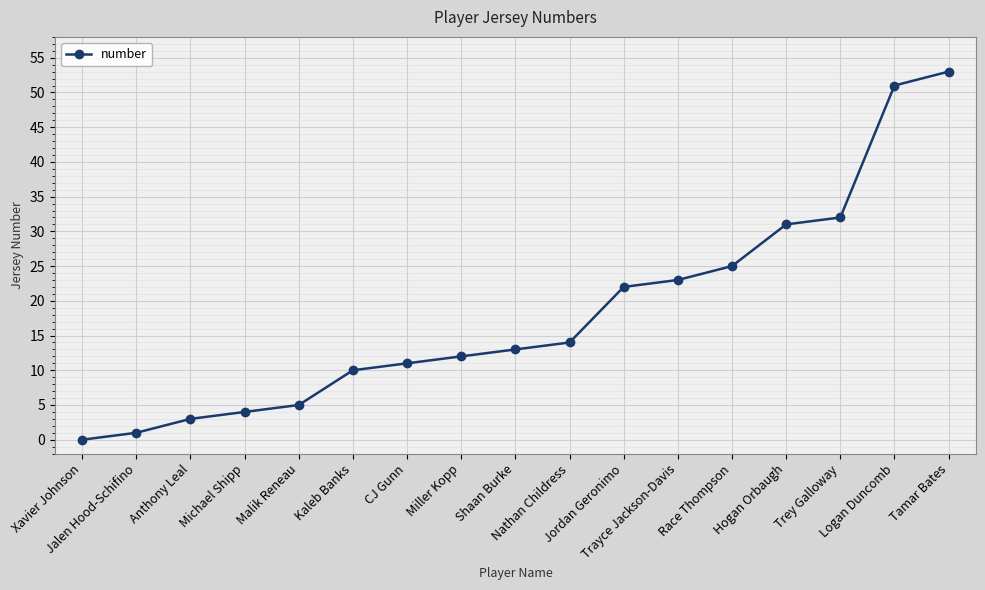

Reading left to right, extract all data points from this chart.

0	1	3	4	5	10	11	12	13	14	22	23	25	31	32	51	53